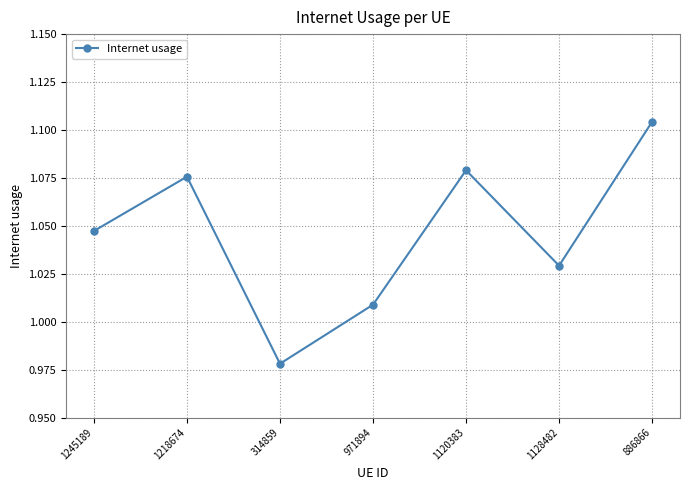

What is the difference between the second highest and second lowest values?

0.1